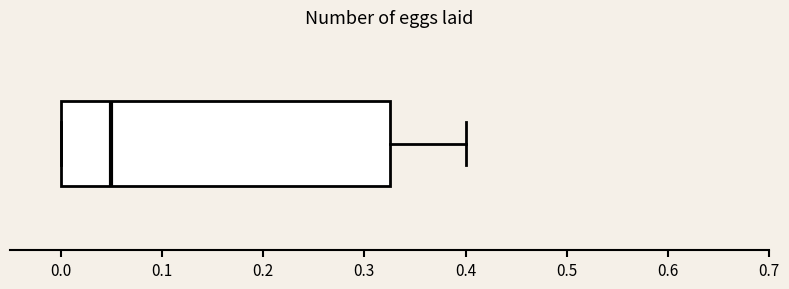

Where does the right whisker of the box end on the x-axis? The values are not printed on the chart, so give them approximately, as read against the axis.

0.40